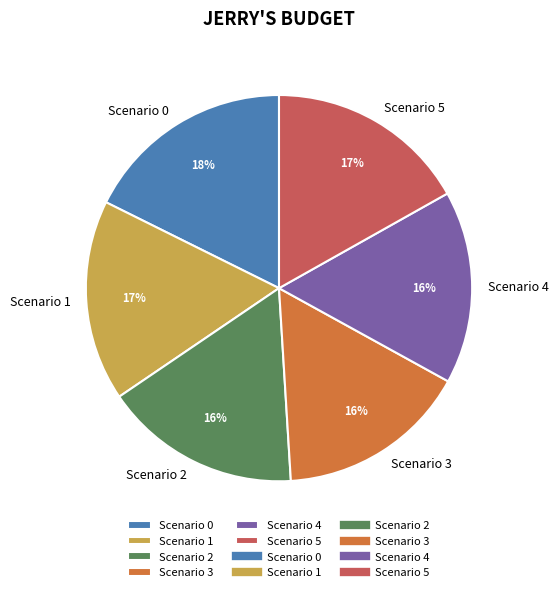

What is the largest slice in the pie chart?

Scenario 0